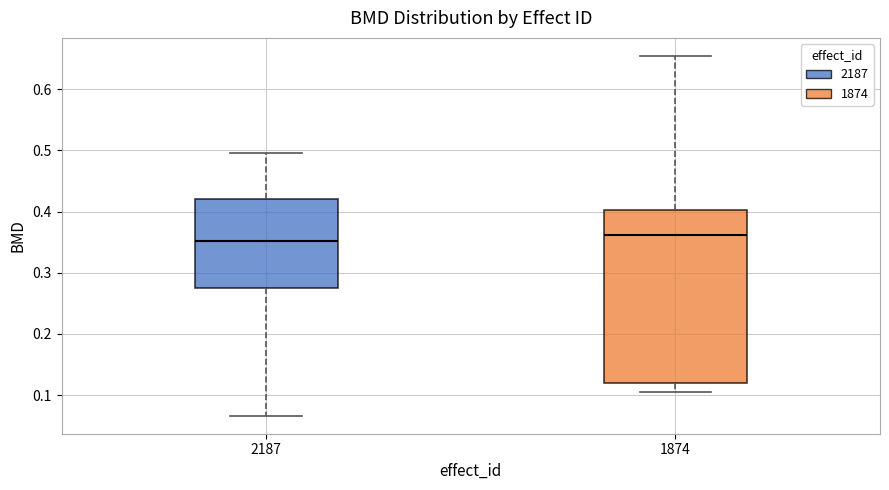

Reading left to right, read every box against the y-axis: the position of its median line, the range the box covers, and the ends of its whiskers. The values are not printed on the chart, so give them approximately, as read against the axis.

2187: median 0.35, box 0.27 to 0.42, whiskers 0.07 to 0.50
1874: median 0.36, box 0.12 to 0.40, whiskers 0.10 to 0.65